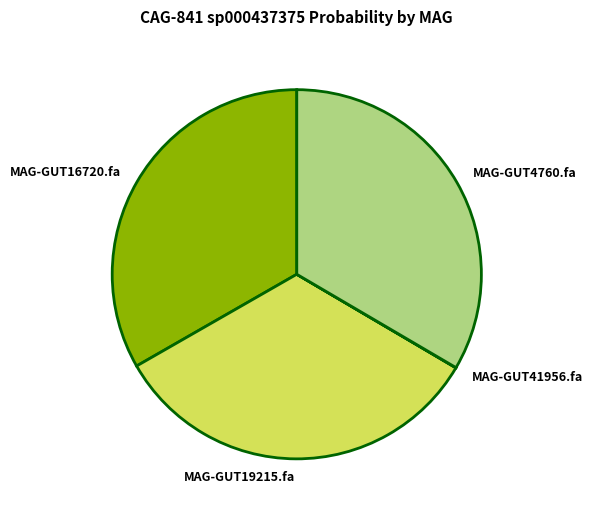

Does MAG-GUT4760.fa represent more than half of the total?

No